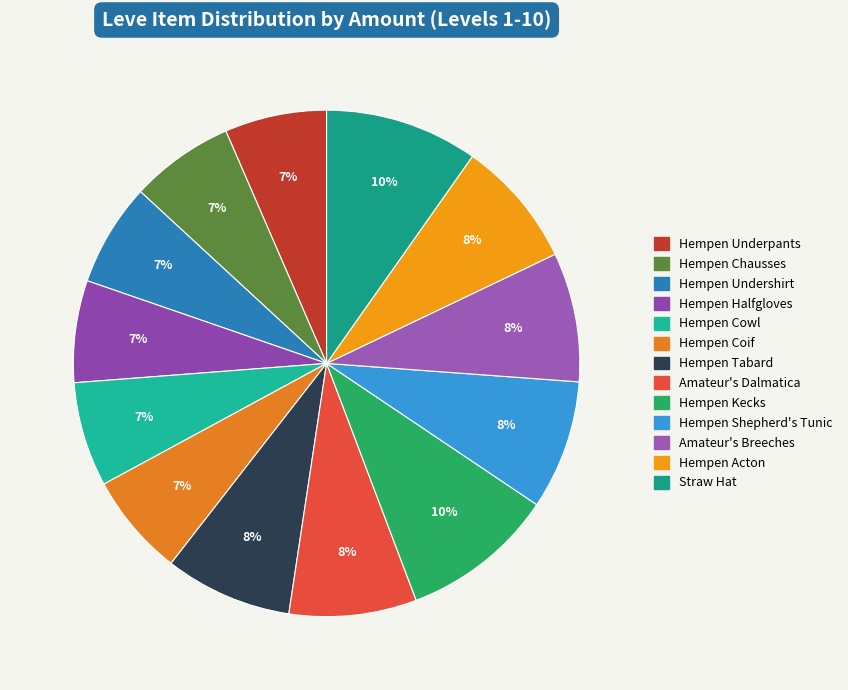

To the nearest percent, what portion does Hempen Coif represent?

7%